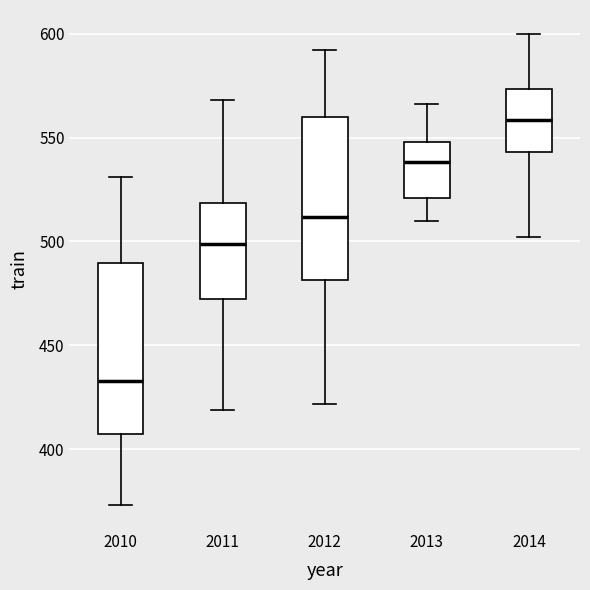

Reading left to right, read every box against the y-axis: the position of its median line, the range the box covers, and the ends of its whiskers. The values are not printed on the chart, so give them approximately, as read against the axis.

2010: median 435, box 405 to 490, whiskers 375 to 530
2011: median 500, box 475 to 520, whiskers 420 to 570
2012: median 510, box 480 to 560, whiskers 420 to 590
2013: median 540, box 520 to 550, whiskers 510 to 565
2014: median 560, box 545 to 575, whiskers 500 to 600